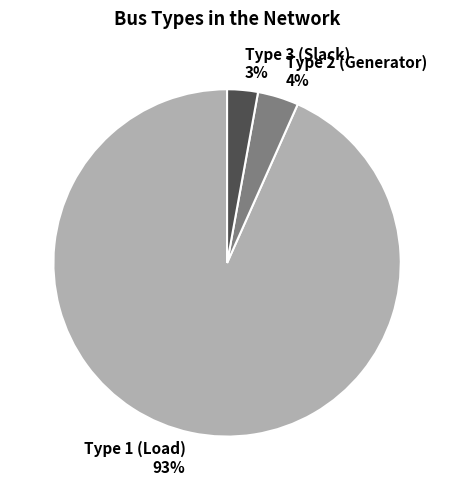

Between Type 1 (Load) and Type 2 (Generator), which is larger?

Type 1 (Load)